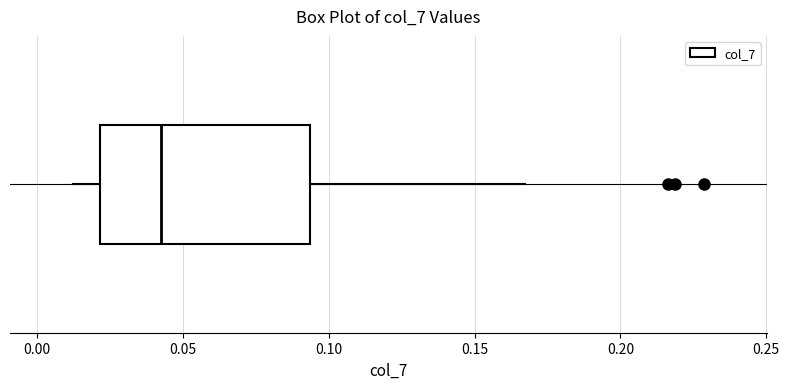

Read this box plot against the x-axis: the position of the median line, the range covered by the box, and the ends of both whiskers. The values are not printed on the chart, so give them approximately, as read against the axis.

median 0.040, box 0.020 to 0.095, whiskers 0.010 to 0.165